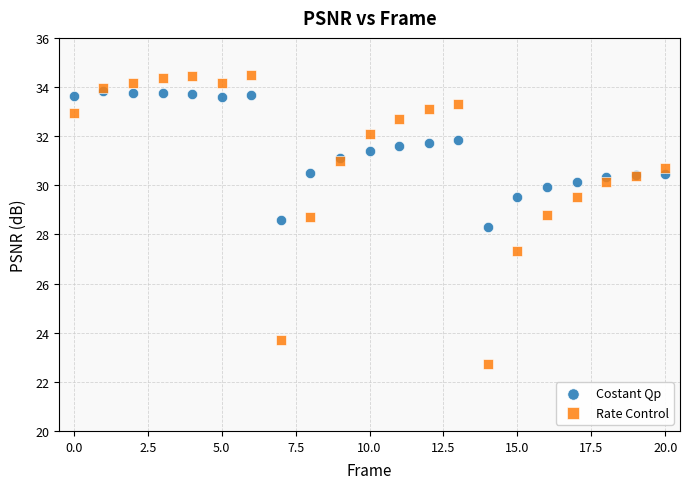

Which series contains the highest Y value?

Rate Control